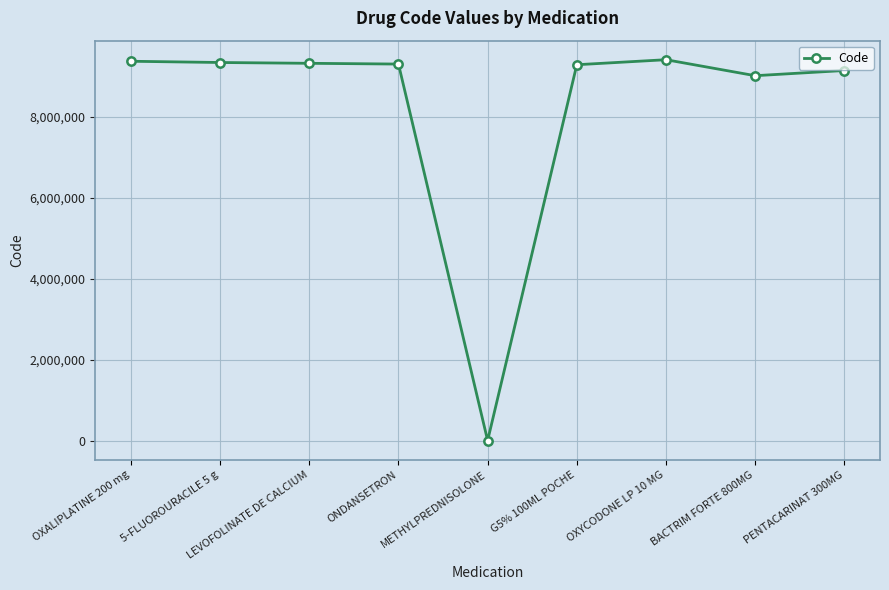

What is the difference between the maximum and second lowest values?

394820